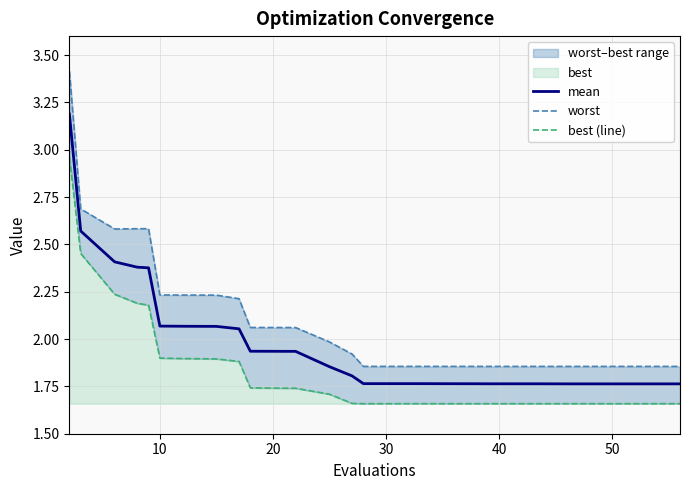

In best (line), how many points are lower than both neighbors (excluding endpoints)?

3